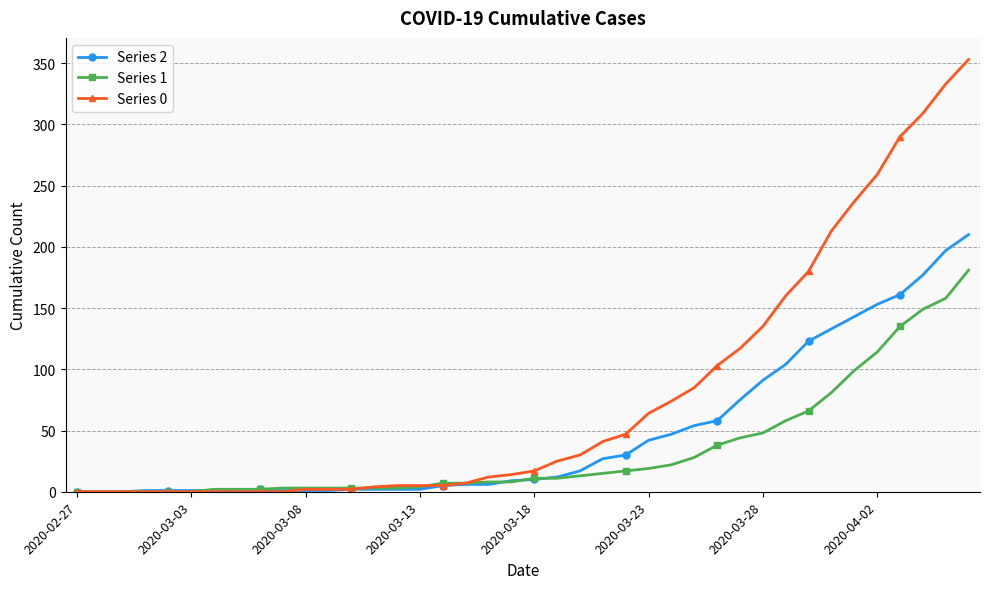

What is the average value of the Series 1 series?

34